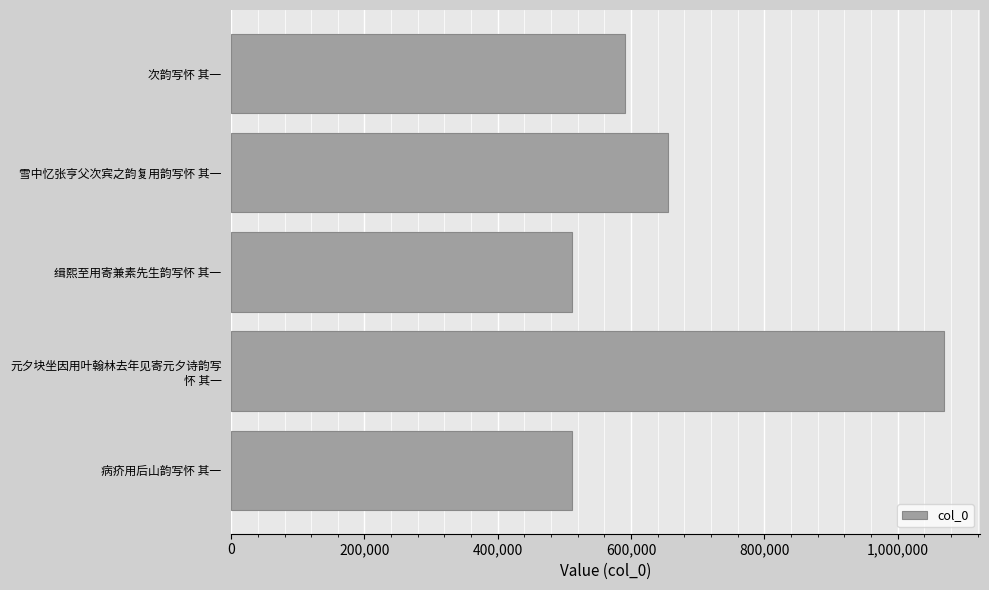

Approximately how many times larger is the value at 缉熙至用寄兼素先生韵写怀 其一 compared to 病疥用后山韵写怀 其一?

1.0